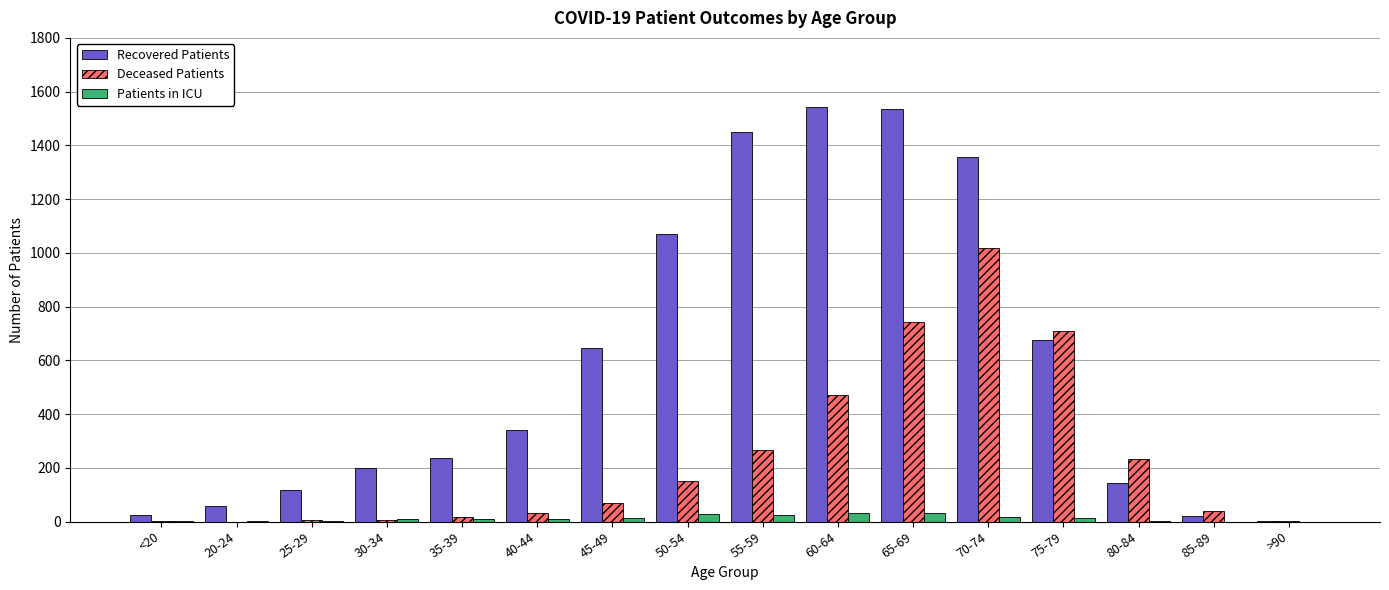

Which series has the largest total across all categories?

Recovered Patients